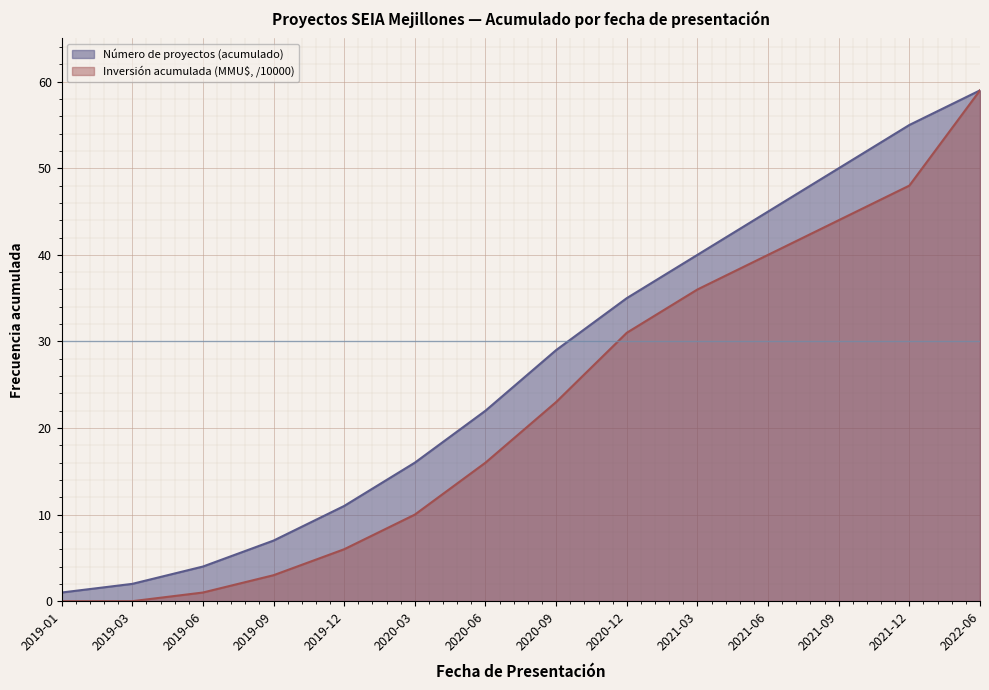

How many values in the Inversión acumulada (MMU$, /10000) series exceed 23?

6